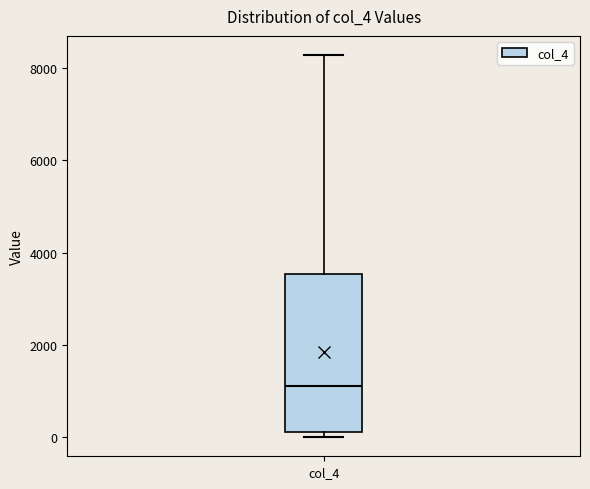

Read this box plot against the y-axis: the position of the median line, the range covered by the box, and the ends of both whiskers. The values are not printed on the chart, so give them approximately, as read against the axis.

median 1200, box 200 to 3600, whiskers 0 to 8200